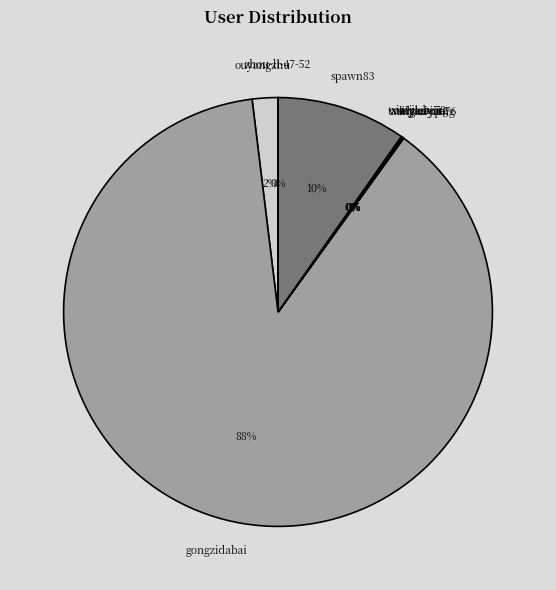

Is it true that ouyangzhu is 2% of the pie?

True